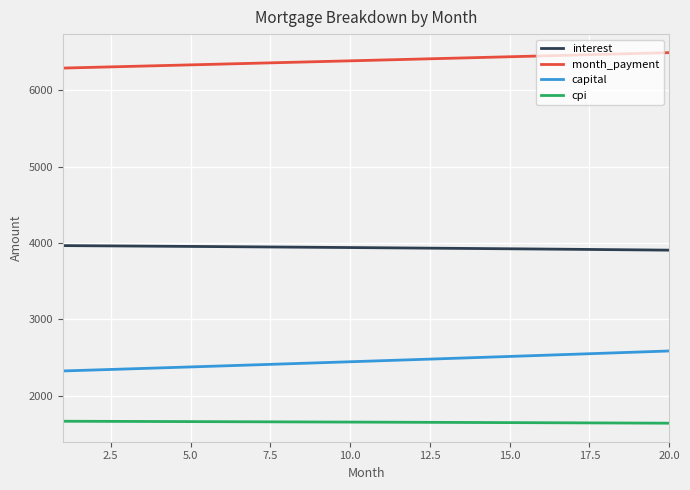

What is the average value of the month_payment series?

6389.4